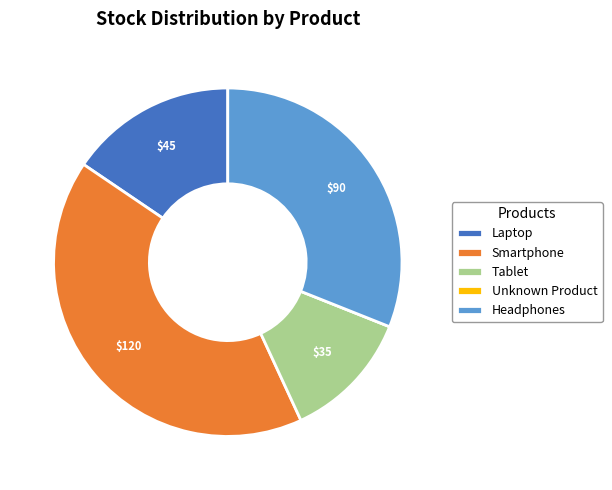

Approximately how many times larger is the value at Smartphone compared to Headphones?

1.3